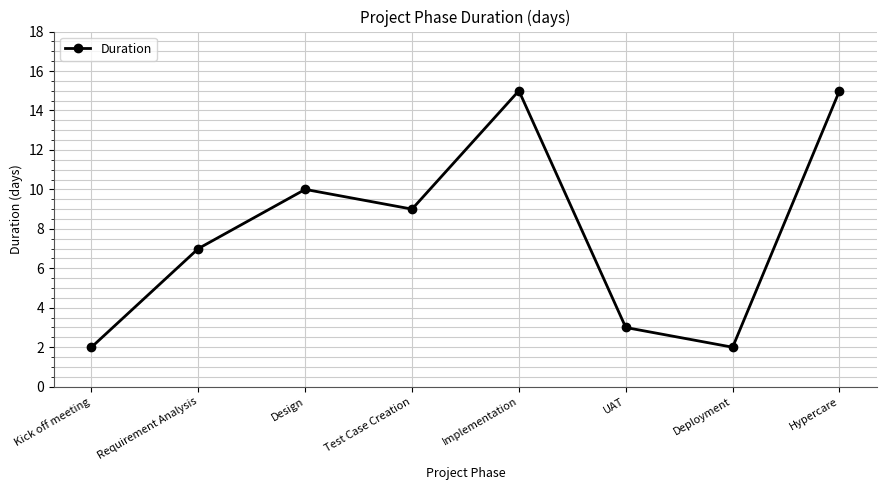

True or false: there are more than 0 points higher than both neighbors.

True